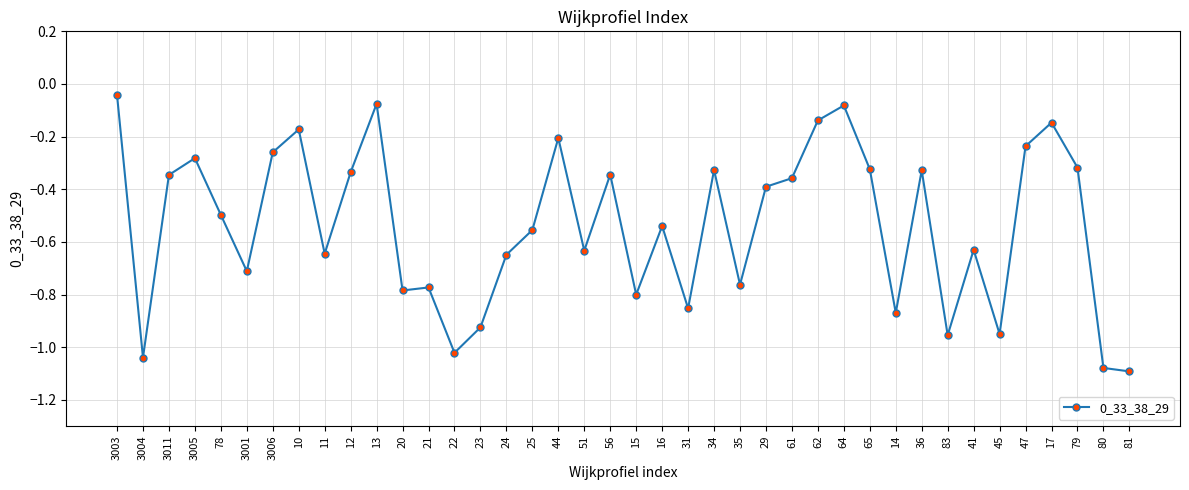

How many lines are shown in the chart?

1